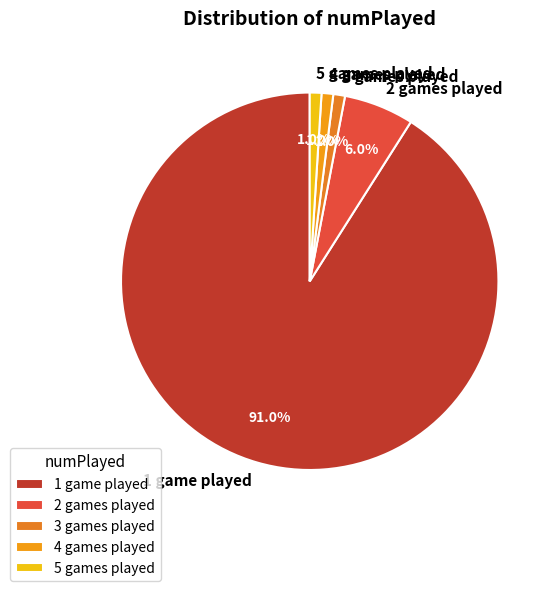

Which slice represents more than half of the pie?

1 game played